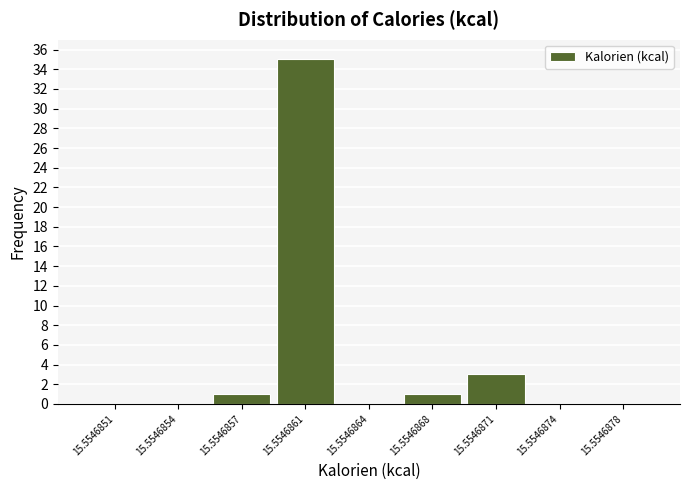

Reading left to right, what are all the values shown in this chart?

15.5546851=0	15.5546854=0	15.5546857=1	15.5546861=35	15.5546864=0	15.5546868=1	15.5546871=3	15.5546874=0	15.5546878=0